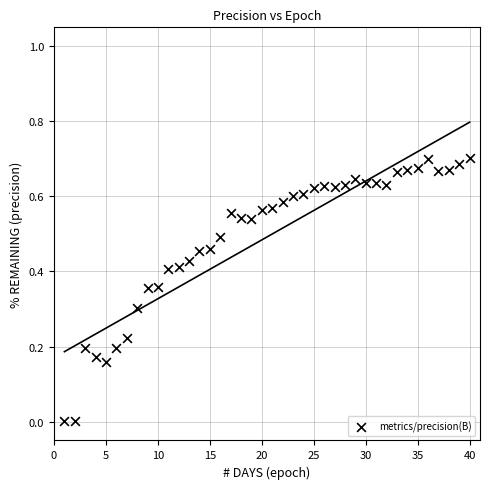

What is the range of X values (max minus min)?

39.0